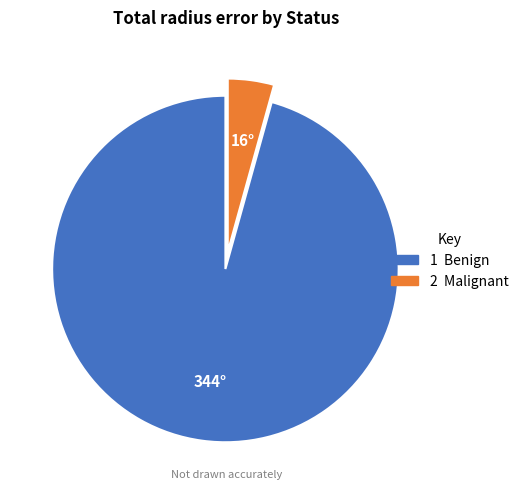

What is the largest slice in the pie chart?

1 Benign